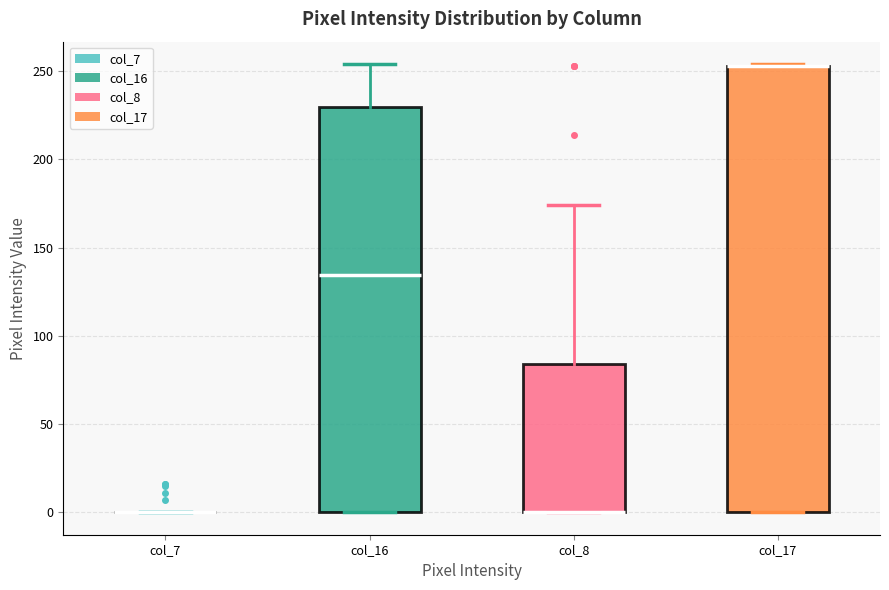

Where is the upper edge of the box for col_17 on the y-axis? The values are not printed on the chart, so give them approximately, as read against the axis.

255